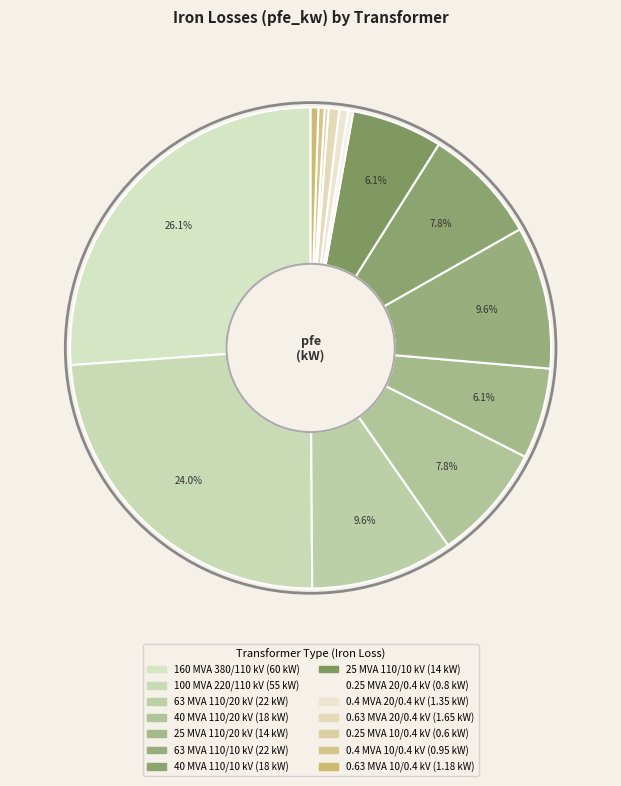

True or false: 0.63 MVA 10/0.4 kV accounts for 11% of the total.

False